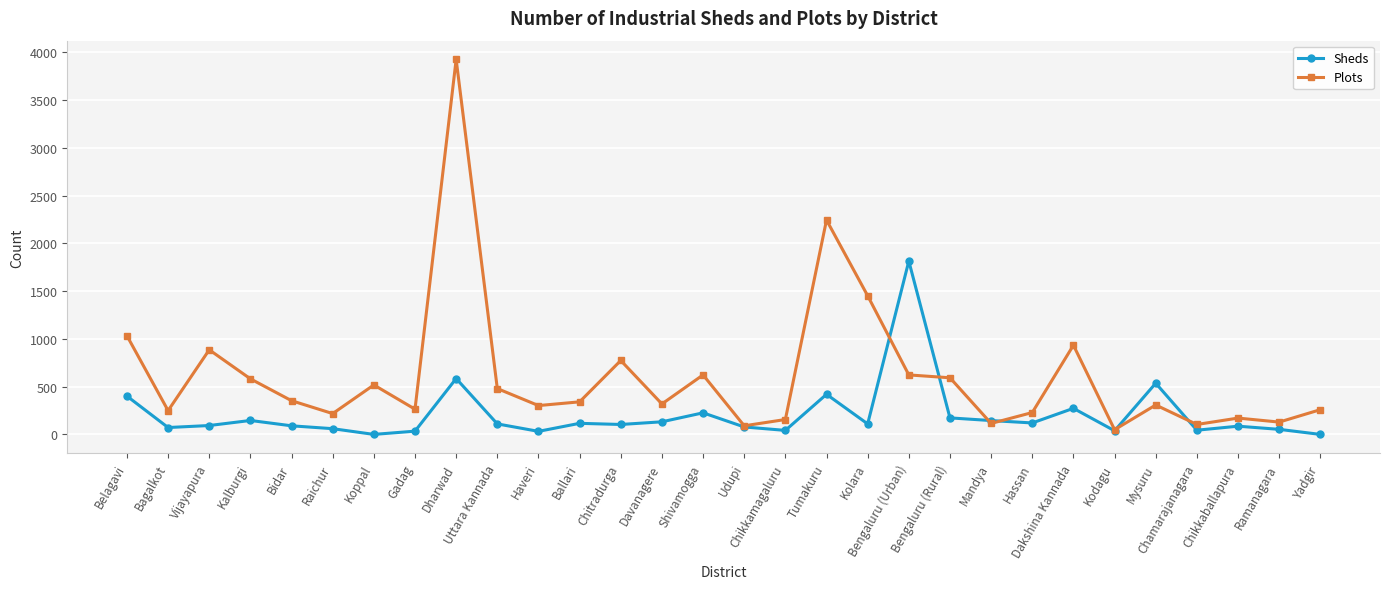

In Plots, how many points are lower than both neighbors (excluding endpoints)?

10